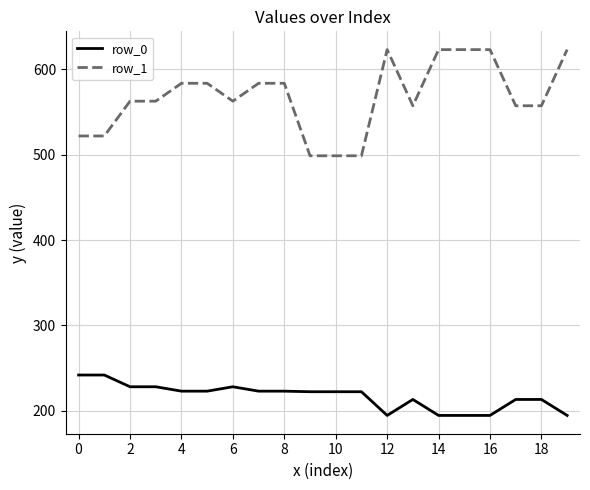

Which series has the largest total across all categories?

row_1